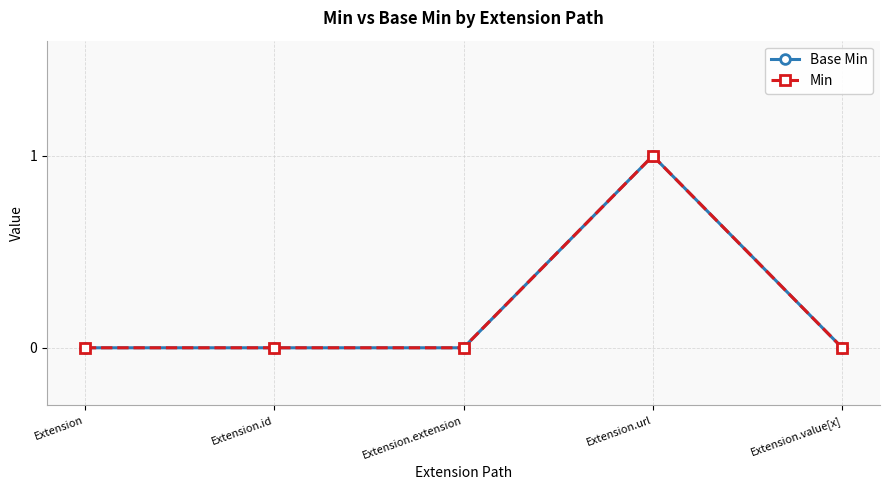

Which series has the widest spread of values?

Base Min